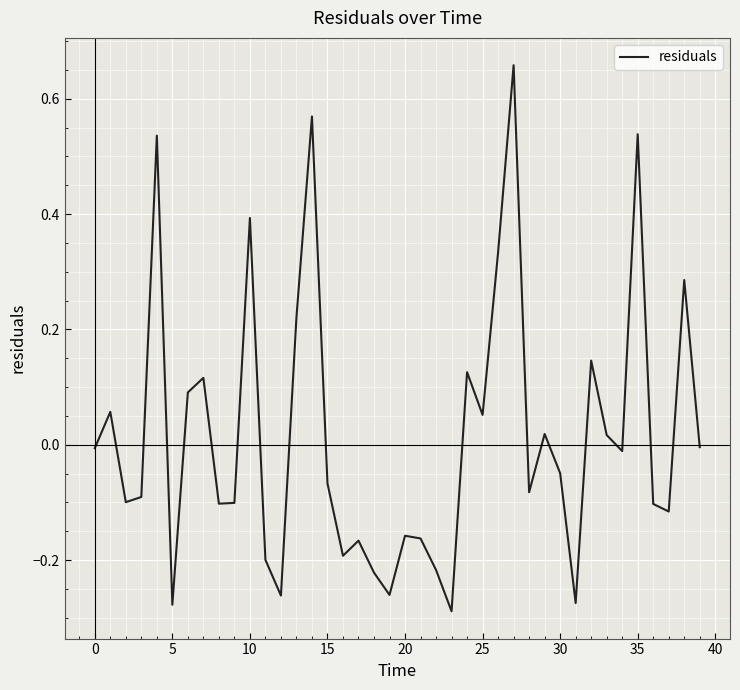

Reading right to left, transcribe all the data shown in this chart.

-0.0	0.3	-0.1	-0.1	0.5	-0.0	0.0	0.1	-0.3	-0.0	0.0	-0.1	0.7	0.3	0.1	0.1	-0.3	-0.2	-0.2	-0.2	-0.3	-0.2	-0.2	-0.2	-0.1	0.6	0.2	-0.3	-0.2	0.4	-0.1	-0.1	0.1	0.1	-0.3	0.5	-0.1	-0.1	0.1	-0.0